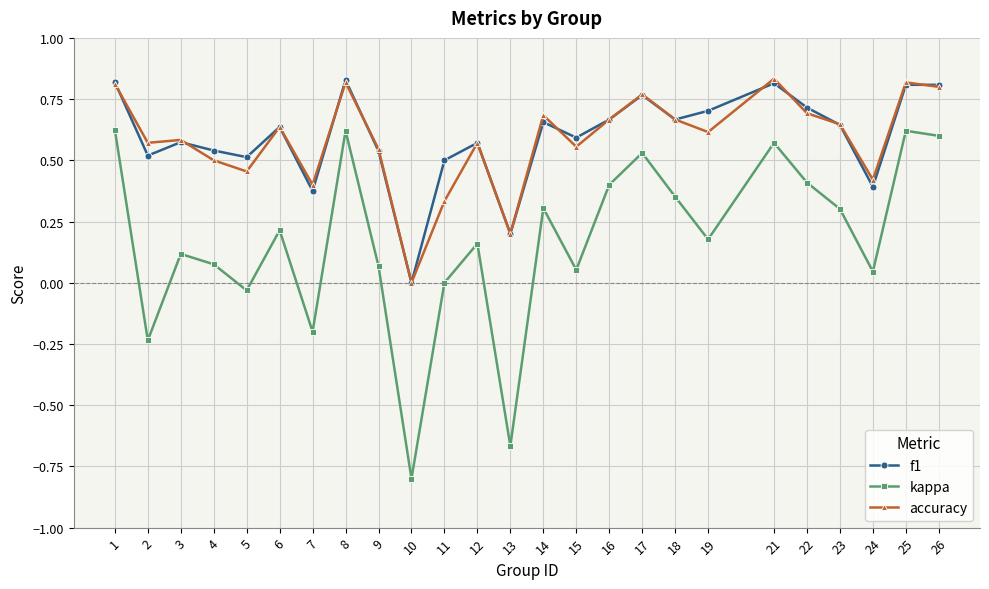

Where does the kappa series first go above 0?

1